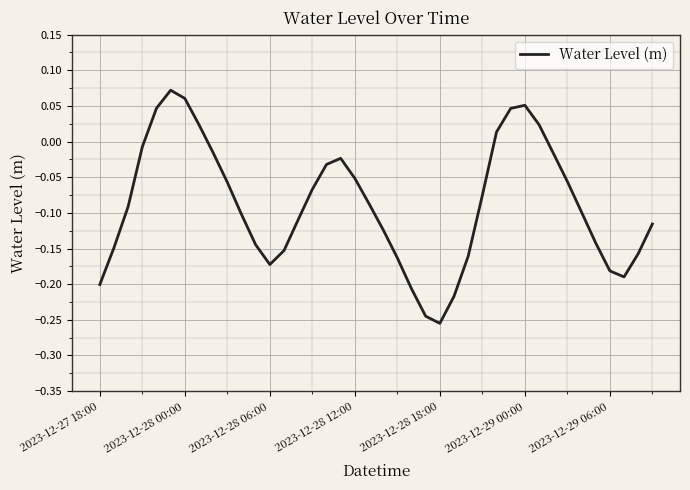

Which category has the lowest value across all series?

2023-12-28 18:00